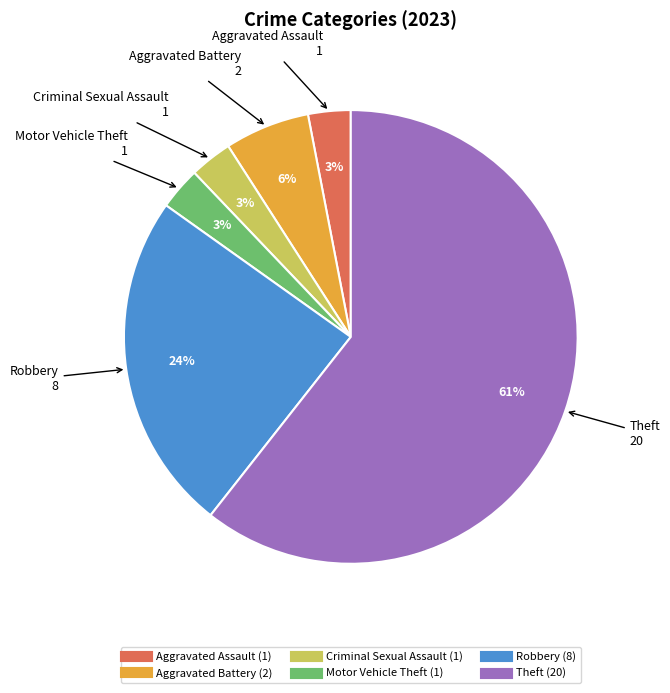

To the nearest percent, what is the combined percentage of Aggravated Battery and Robbery?

30%